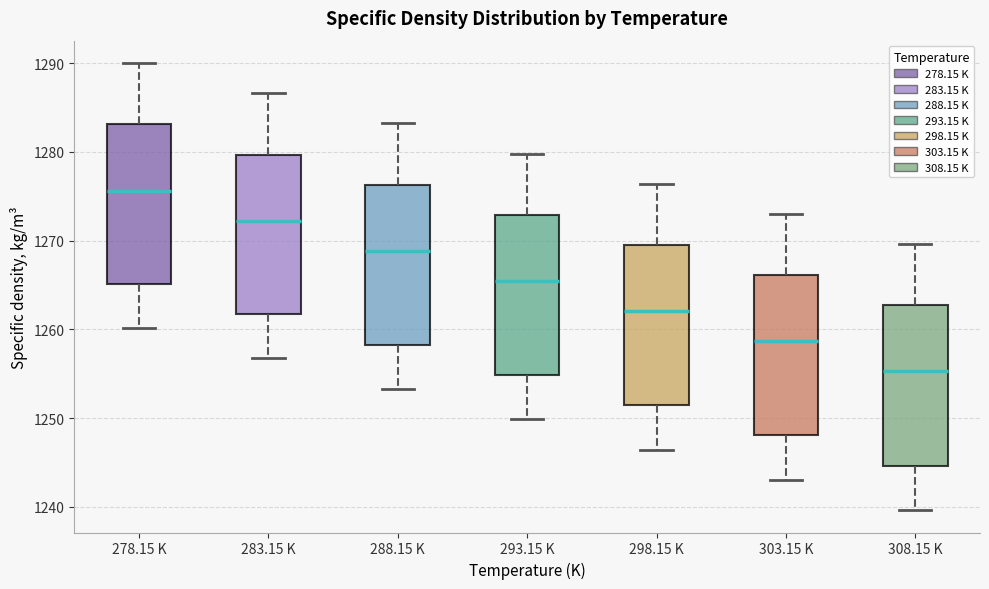

Reading left to right, transcribe this box plot: for each box, give where its median line is, the range the box spans, and where its two whiskers end, as read against the y-axis. The values are not printed on the chart, so give them approximately, as read against the axis.

278.15 K: median 1276, box 1265 to 1283, whiskers 1260 to 1290
283.15 K: median 1272, box 1262 to 1280, whiskers 1257 to 1287
288.15 K: median 1269, box 1258 to 1276, whiskers 1253 to 1283
293.15 K: median 1265, box 1255 to 1273, whiskers 1250 to 1280
298.15 K: median 1262, box 1251 to 1270, whiskers 1246 to 1276
303.15 K: median 1259, box 1248 to 1266, whiskers 1243 to 1273
308.15 K: median 1255, box 1245 to 1263, whiskers 1240 to 1270